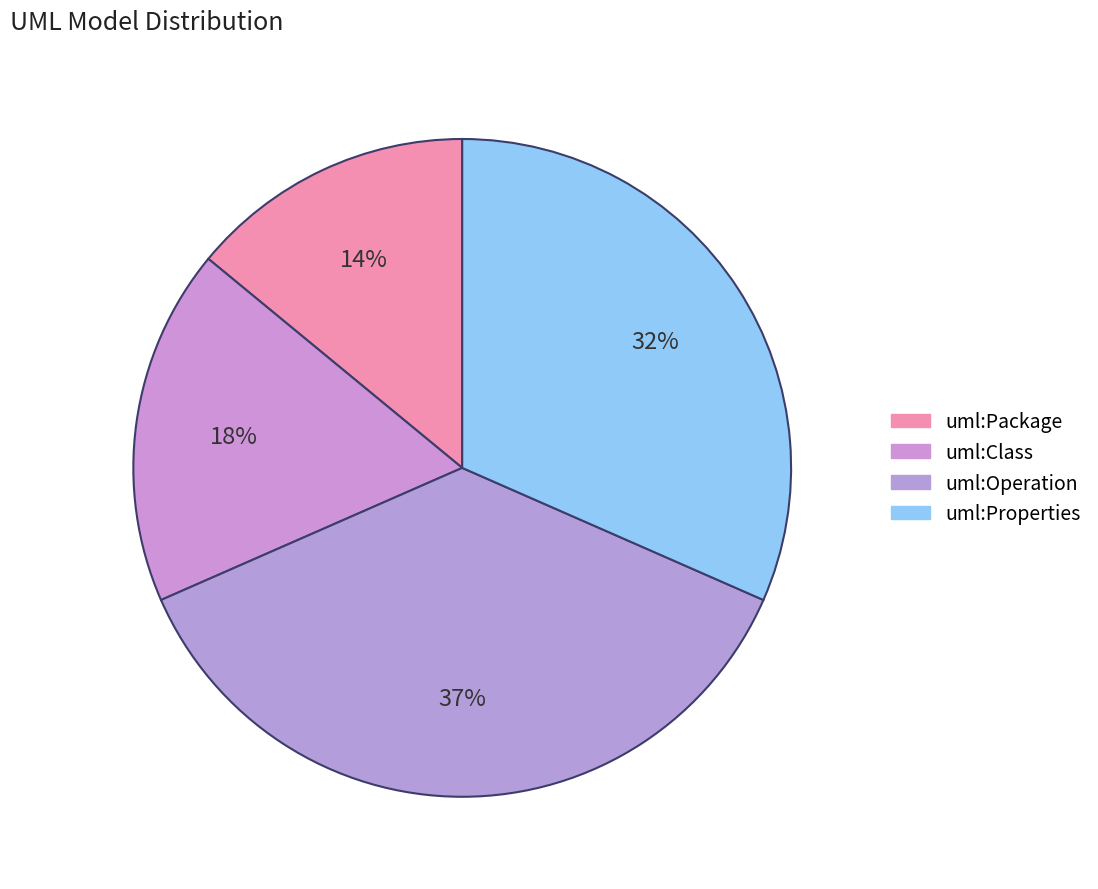

Approximately how many times larger is the value at uml:Properties compared to uml:Package?

2.2